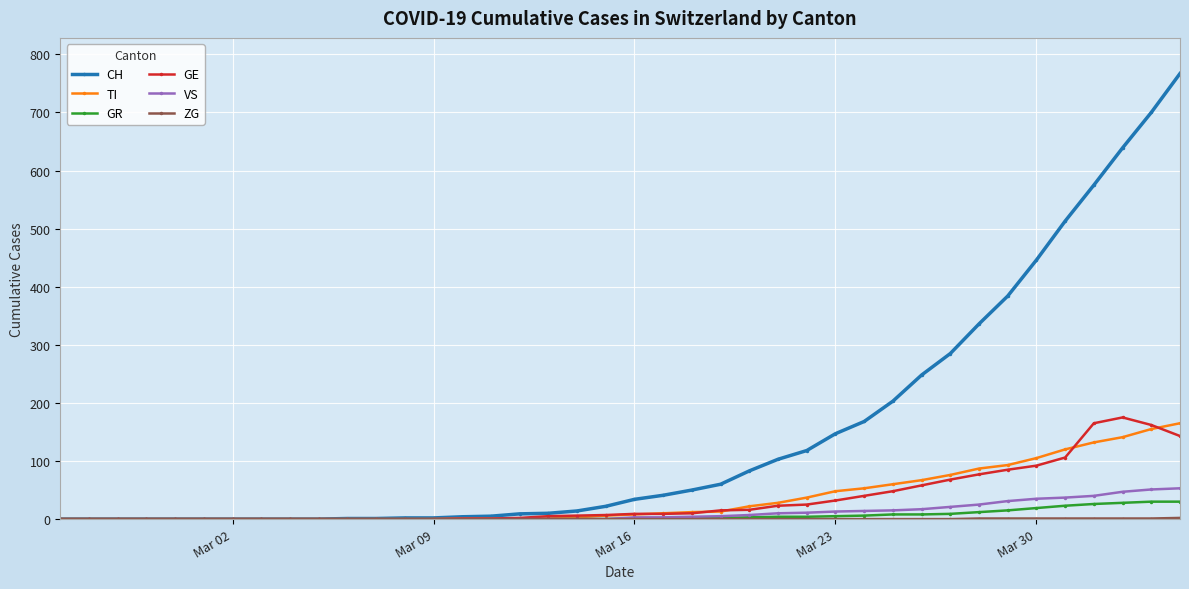

What is the highest value of the TI series?

165